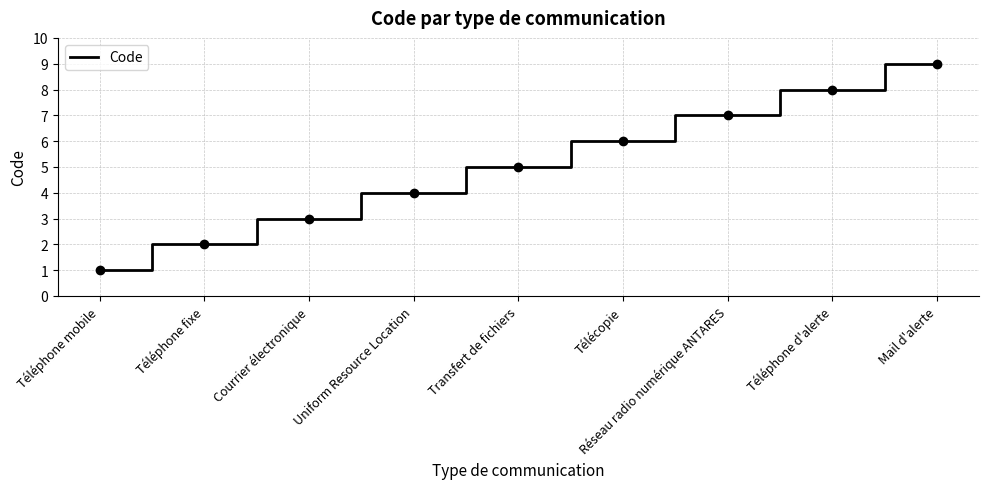

Is it true that the value at Réseau radio numérique ANTARES is 7?

True